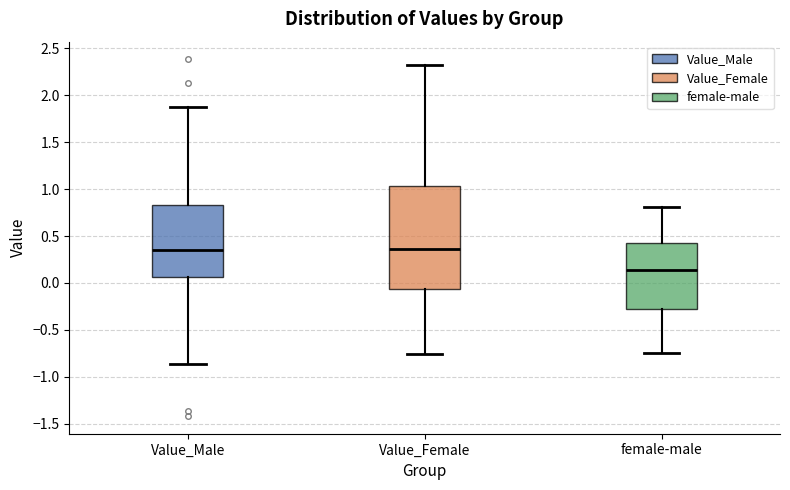

Reading left to right, read every box against the y-axis: the position of its median line, the range the box covers, and the ends of its whiskers. The values are not printed on the chart, so give them approximately, as read against the axis.

Value_Male: median 0.35, box 0.05 to 0.85, whiskers -0.85 to 1.85
Value_Female: median 0.35, box -0.05 to 1.05, whiskers -0.75 to 2.35
female-male: median 0.15, box -0.30 to 0.45, whiskers -0.75 to 0.80